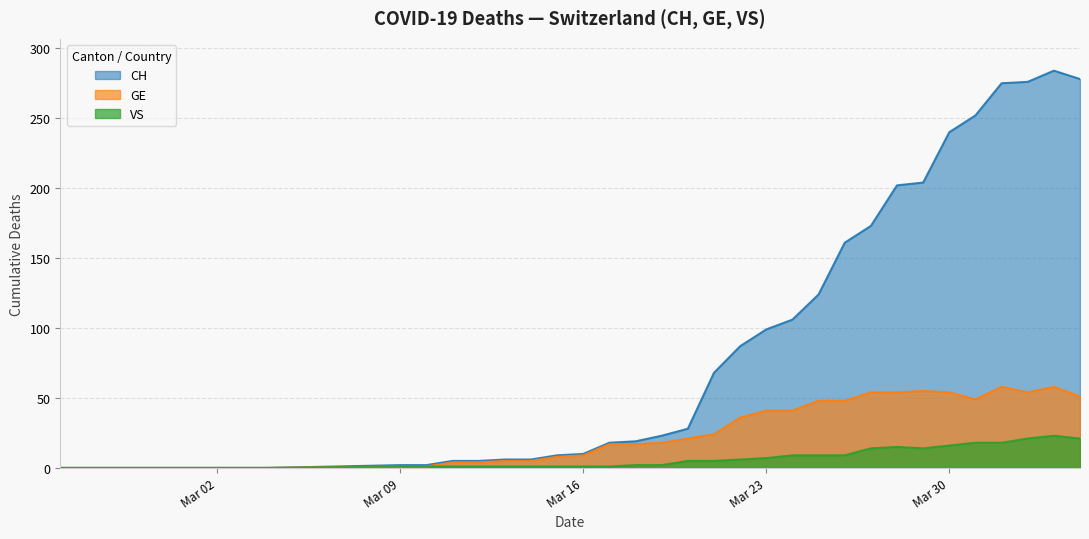

True or false: CH has a value of 5 at 2020-03-11.

True